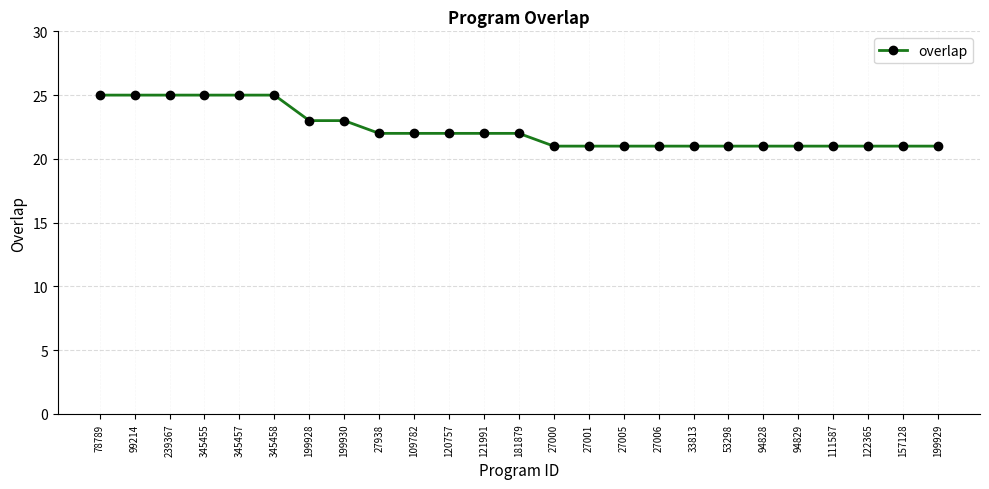

Between 94828 and 78789, which is larger?

78789